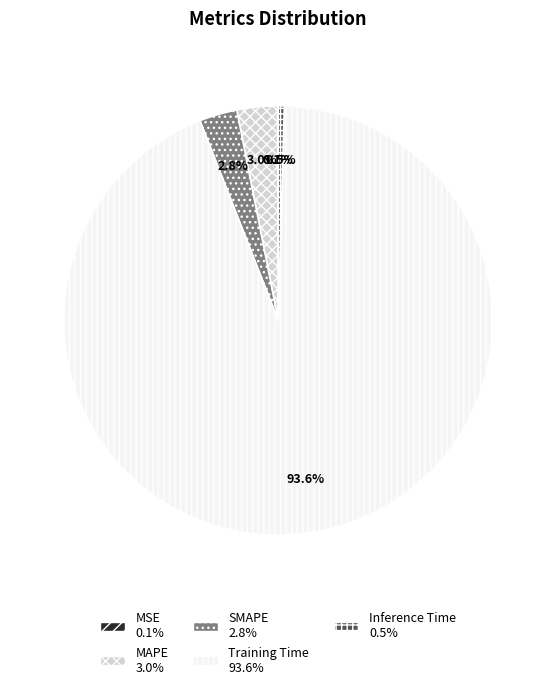

How much of the chart is everything except Inference Time?

99.5%